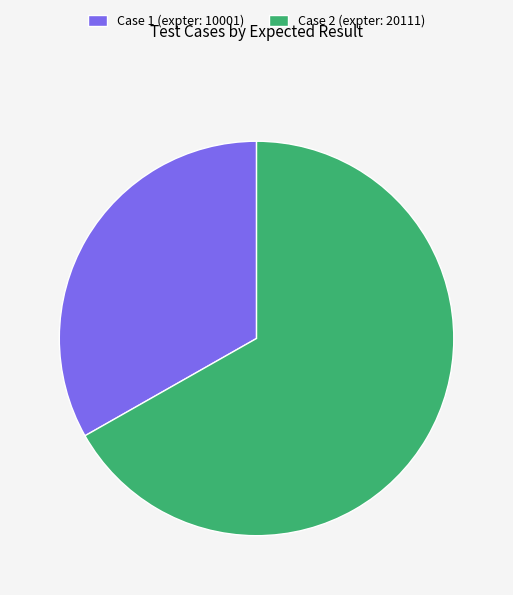

What is the largest slice in the pie chart?

Case 2 (expter: 20111)